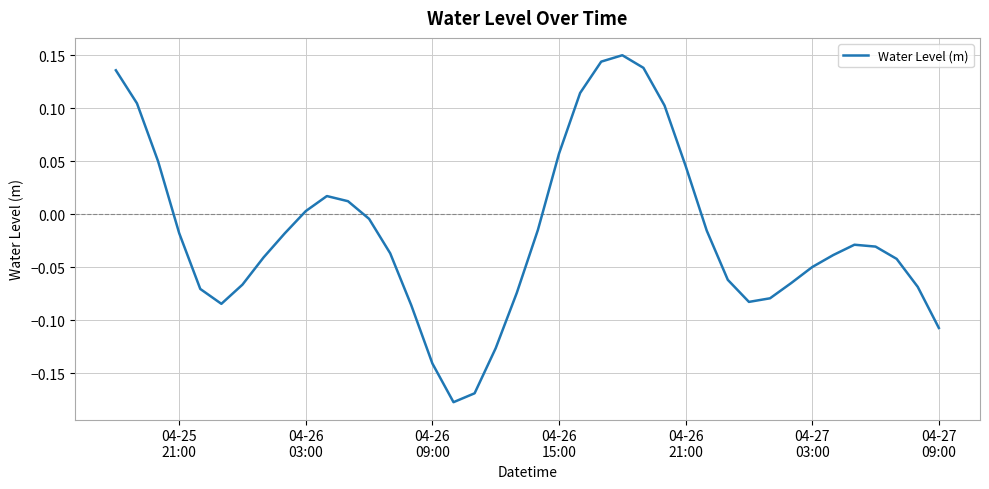

What is the difference between the maximum and minimum values?

0.3